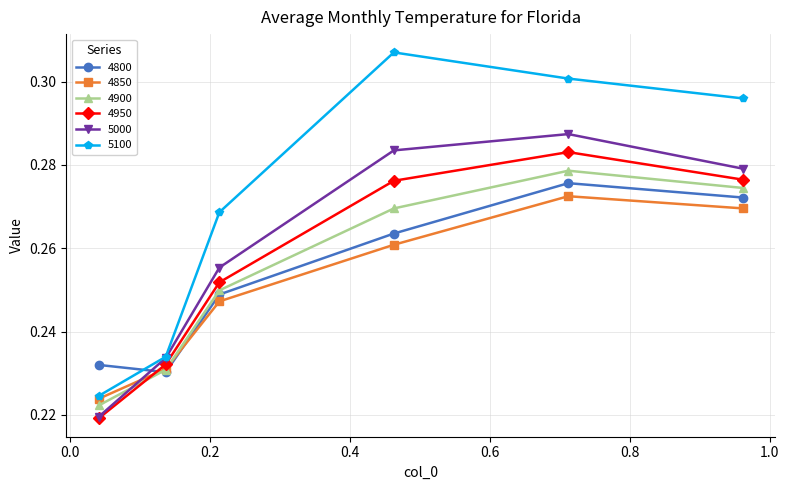

How many 4950 values are between 0 and 1?

6